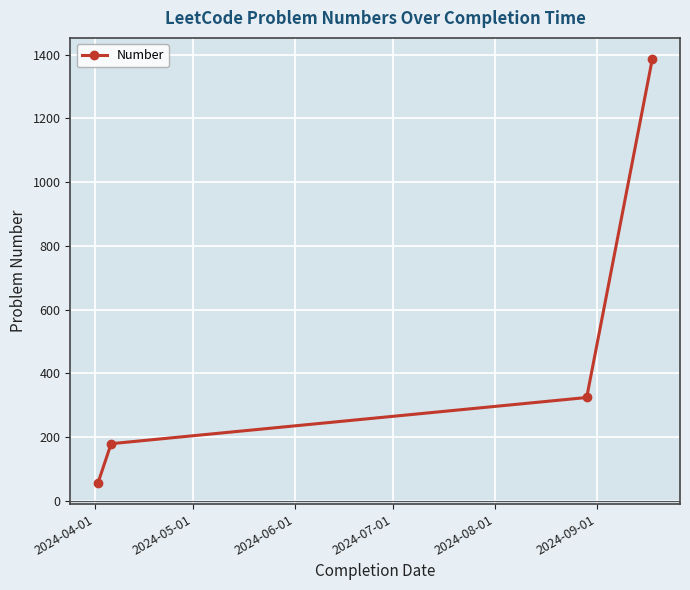

How many lines are shown in the chart?

1